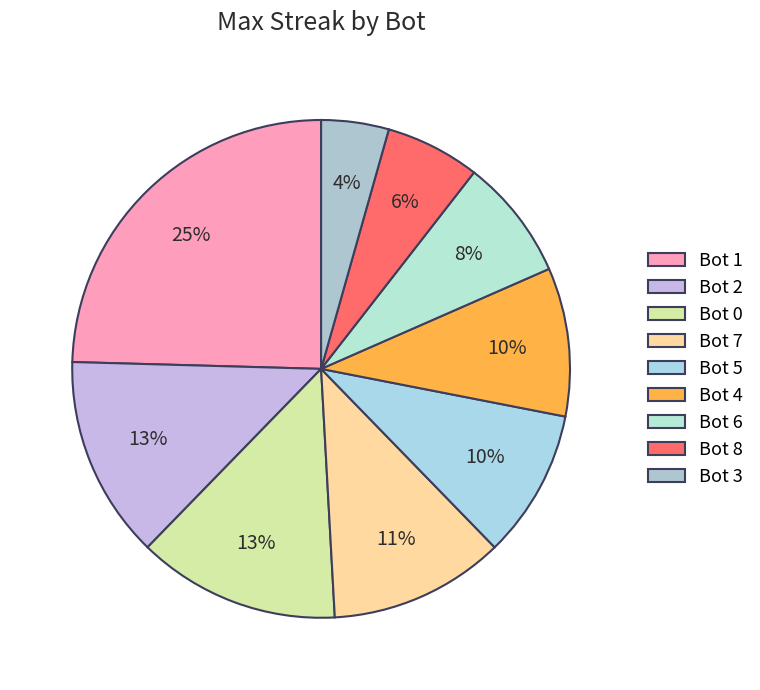

What is the largest slice in the pie chart?

Bot 1